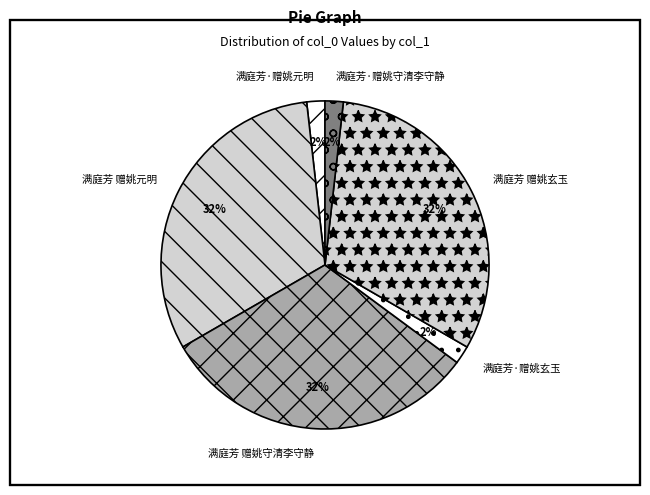

To the nearest percent, what is the combined percentage of 满庭芳·赠姚元明 and 满庭芳·赠姚玄玉?

4%